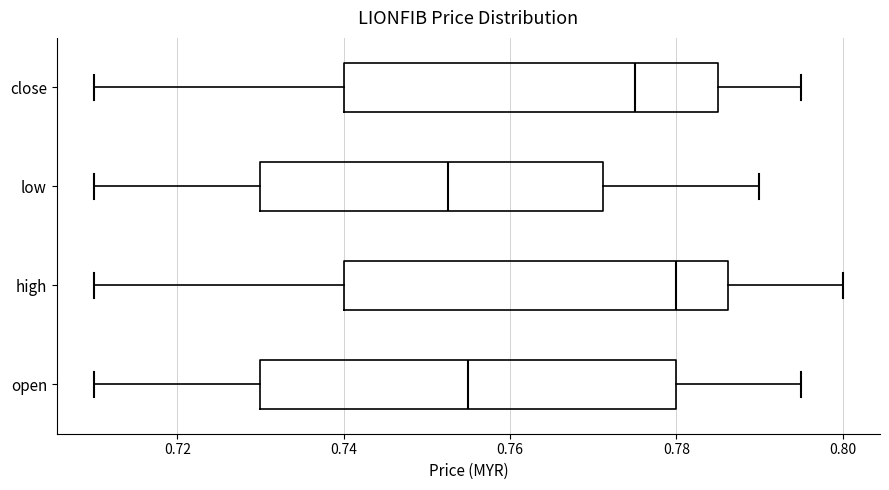

Where does the right whisker of the box for low end on the x-axis? The values are not printed on the chart, so give them approximately, as read against the axis.

0.790